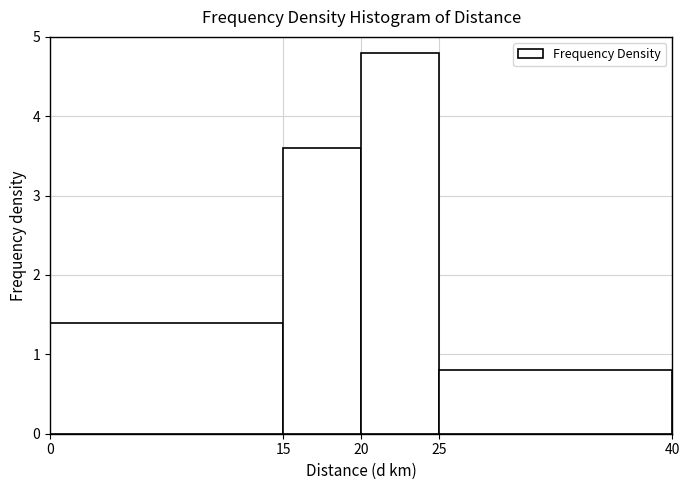

Reading left to right, transcribe this chart: for each bar, give the range it covers on the x-axis and its height. The values are not printed on the chart, so give them approximately, as read against the axis.

0 to 15: 1.4
15 to 20: 3.6
20 to 25: 4.8
25 to 40: 0.8